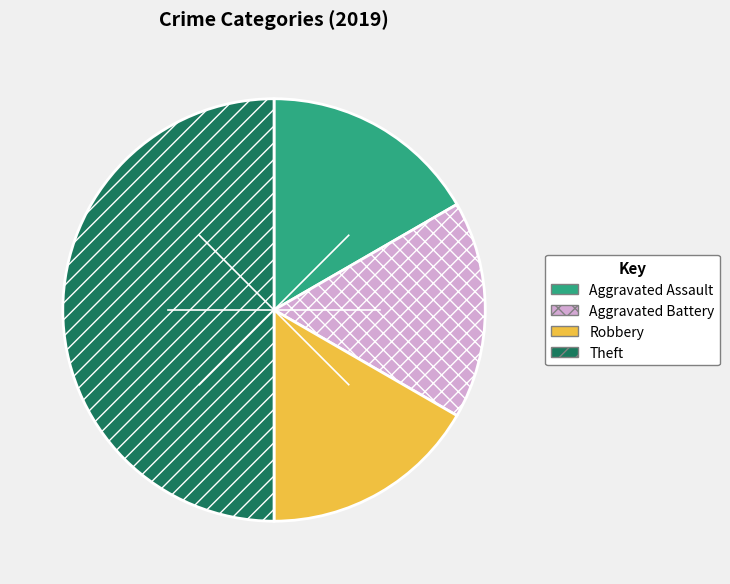

Which slice is the largest?

Theft